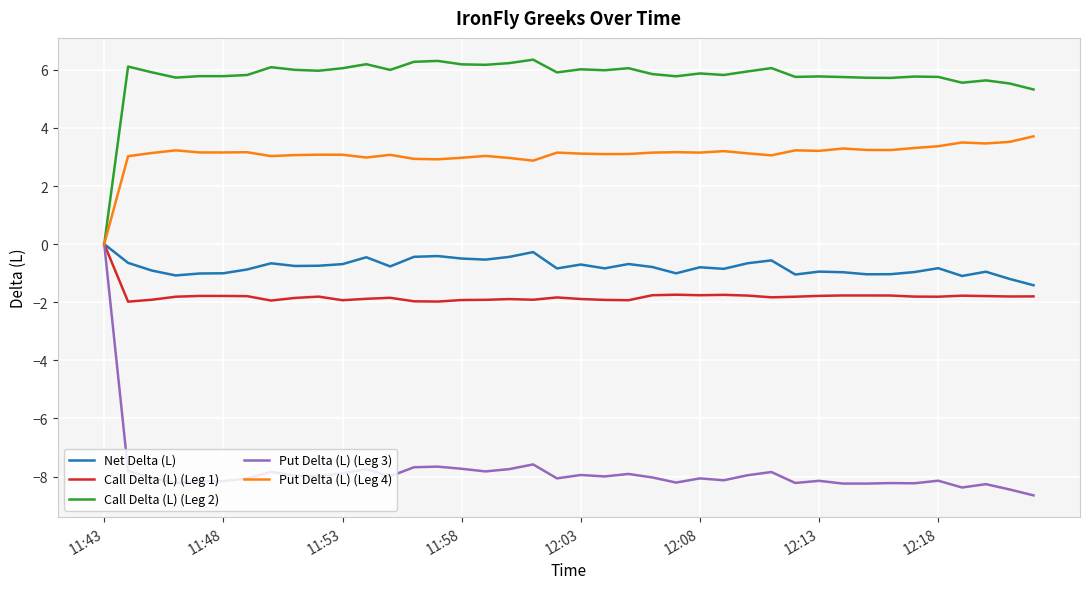

Which series has the widest spread of values?

Put Delta (L) (Leg 3)